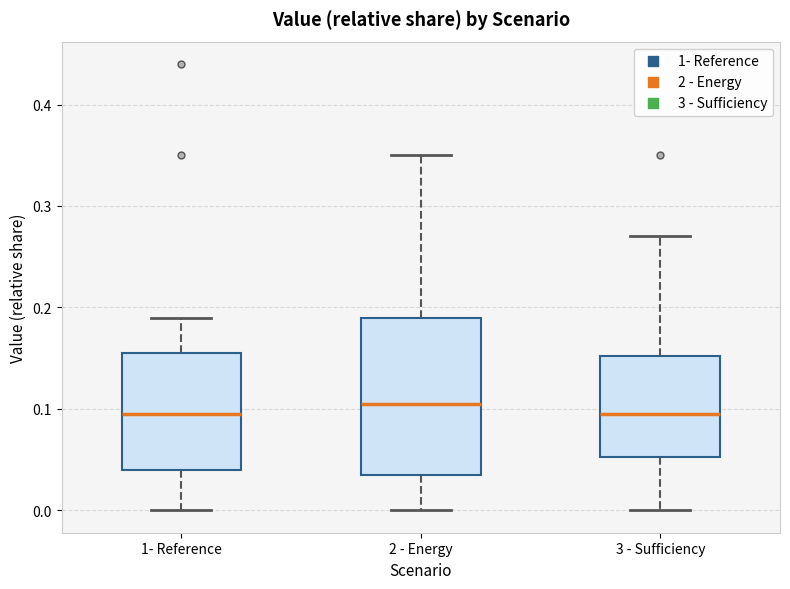

Comparing the boxes themselves (not the whiskers), which one is the tallest?

2 - Energy